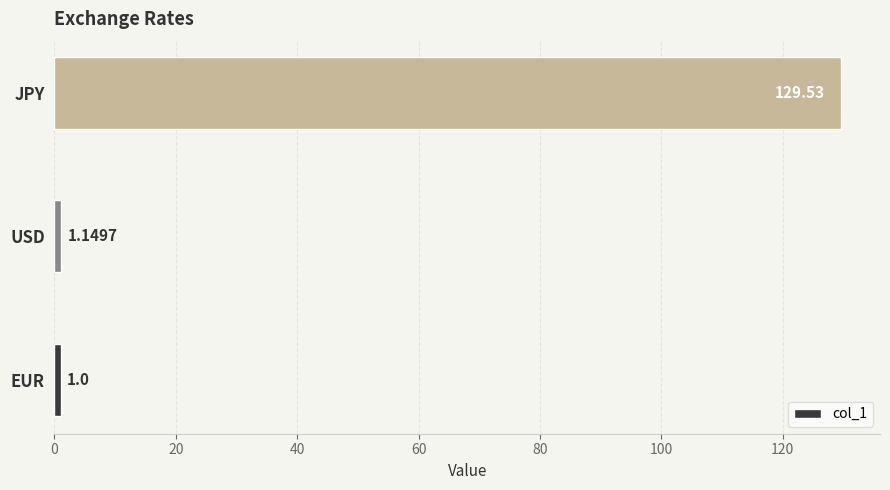

How many bars are there in total?

3